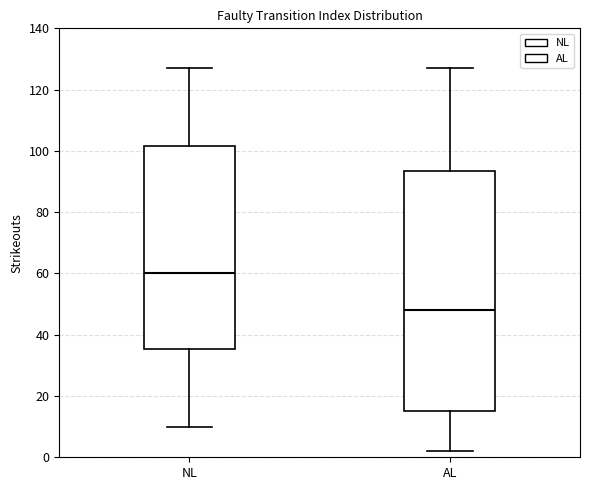

Reading left to right, read every box against the y-axis: the position of its median line, the range the box covers, and the ends of its whiskers. The values are not printed on the chart, so give them approximately, as read against the axis.

NL: median 60, box 36 to 102, whiskers 10 to 128
AL: median 48, box 16 to 94, whiskers 2 to 128